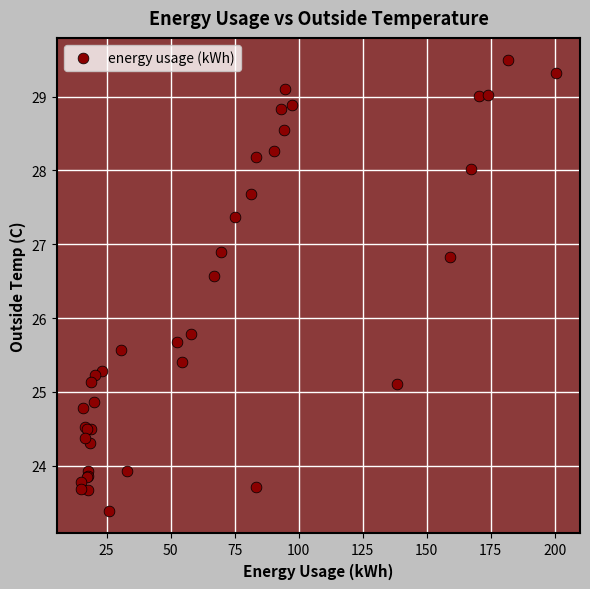

What Y value in the scatter plot is closest to 26?

25.8